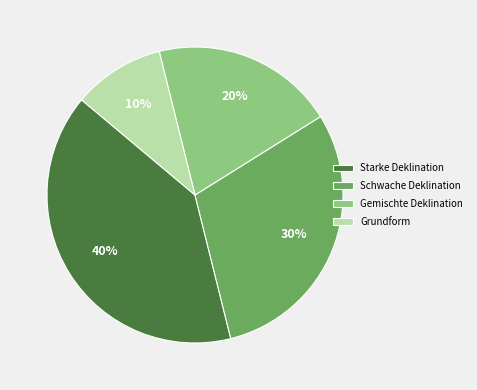

What is the smallest slice in the pie chart?

Grundform